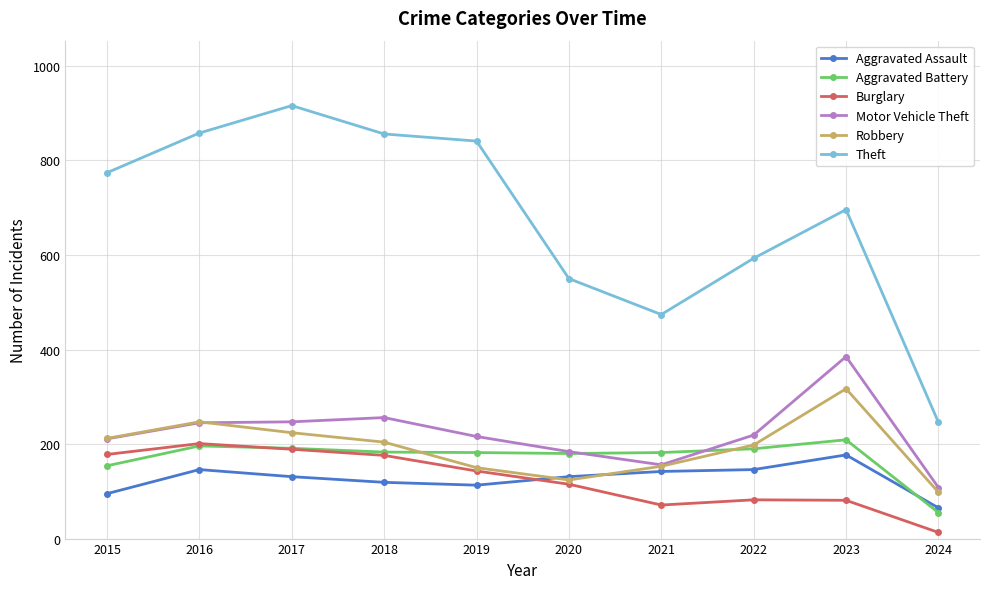

In Motor Vehicle Theft, how many points are higher than both neighbors (excluding endpoints)?

2